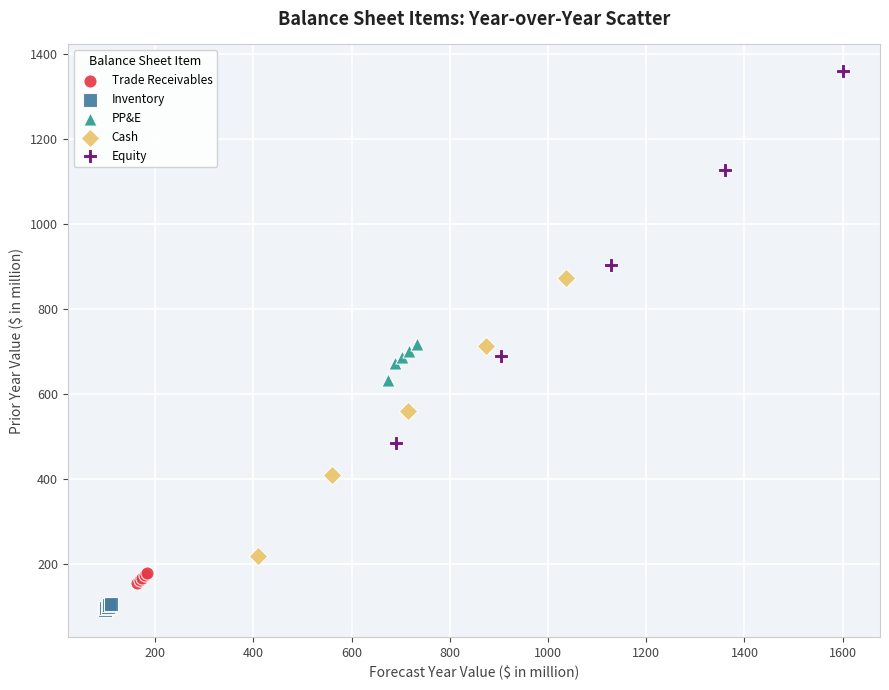

Which series contains the highest Y value?

Equity